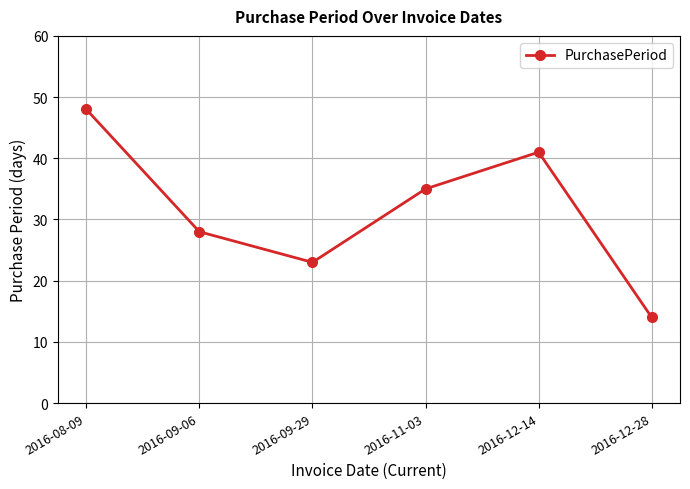

Which category has the lowest value across all series?

2016-12-28